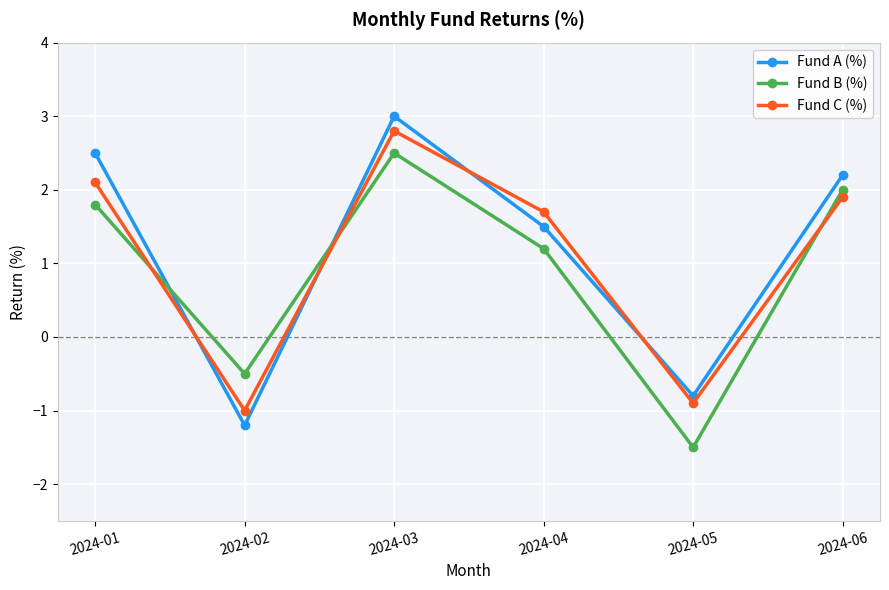

Where is the first local minimum for Fund A (%)?

2024-02